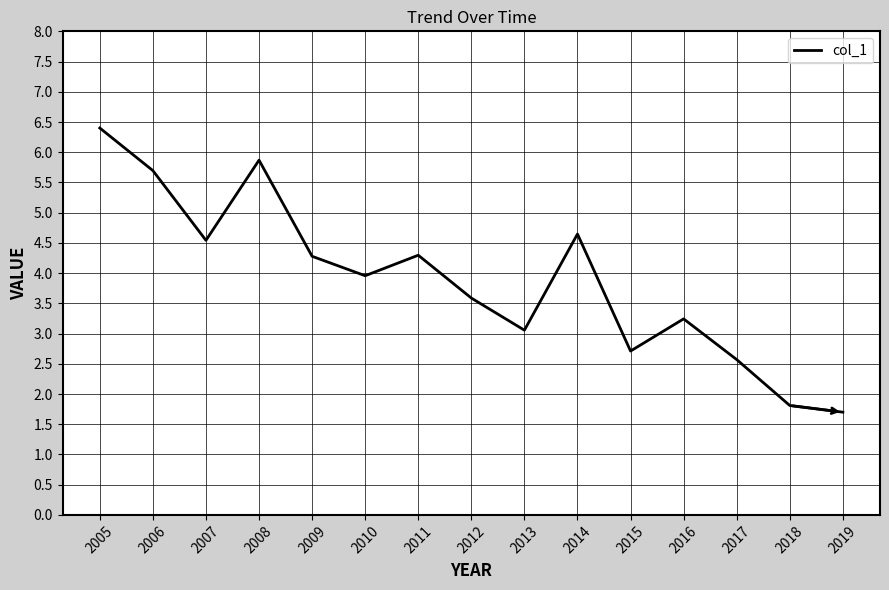

Does the chart have visible grid lines?

Yes